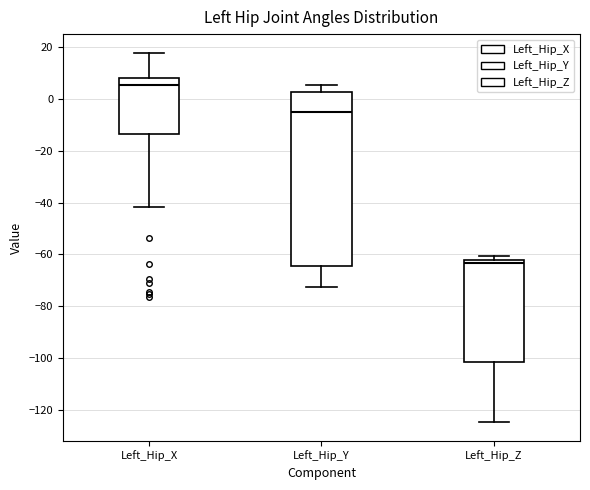

Reading left to right, read every box against the y-axis: the position of its median line, the range the box covers, and the ends of its whiskers. The values are not printed on the chart, so give them approximately, as read against the axis.

Left_Hip_X: median 6, box -14 to 8, whiskers -42 to 18
Left_Hip_Y: median -4, box -64 to 2, whiskers -72 to 6
Left_Hip_Z: median -64, box -102 to -62, whiskers -124 to -60